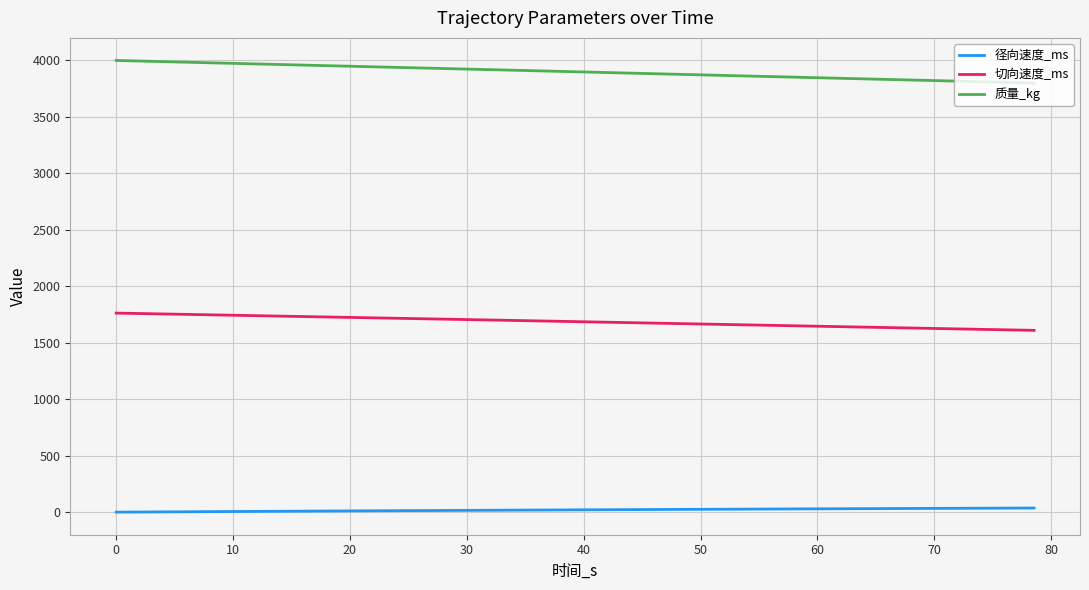

Rank the series by their average value, from highest to lowest.

质量_kg, 切向速度_ms, 径向速度_ms